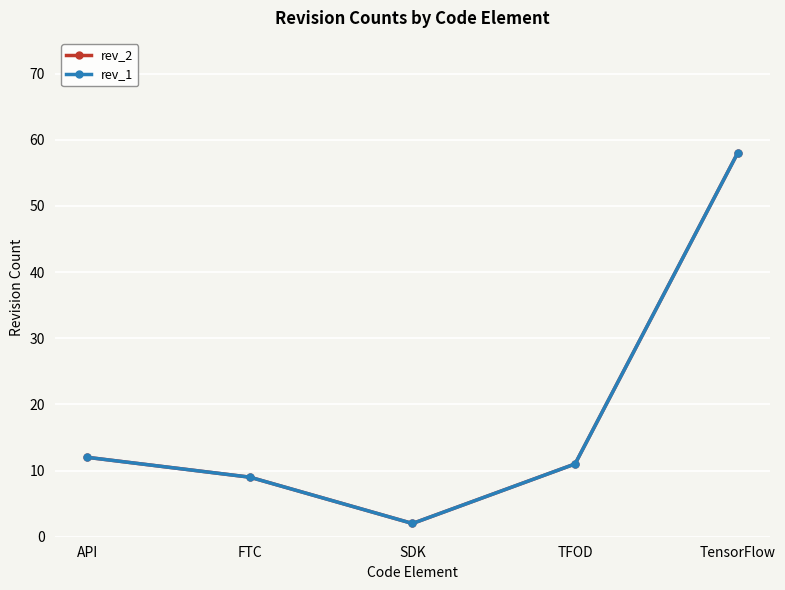

What is the sum of the rev_2 values at TFOD and TensorFlow?

69